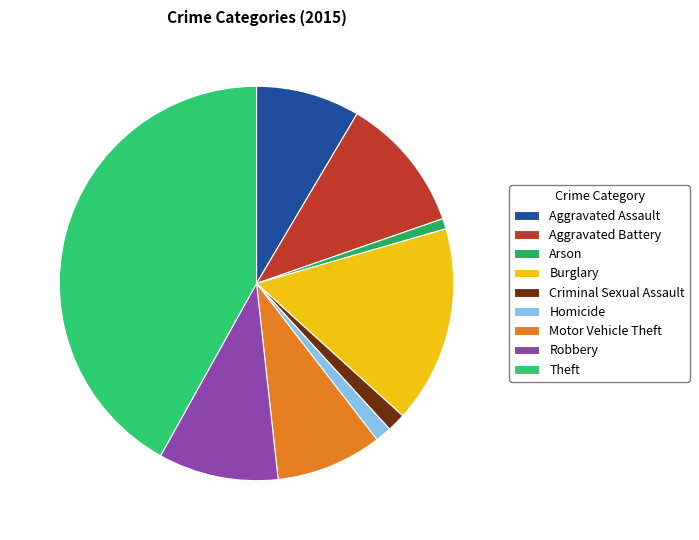

Combined, do Burglary and Aggravated Battery account for over 50%?

No